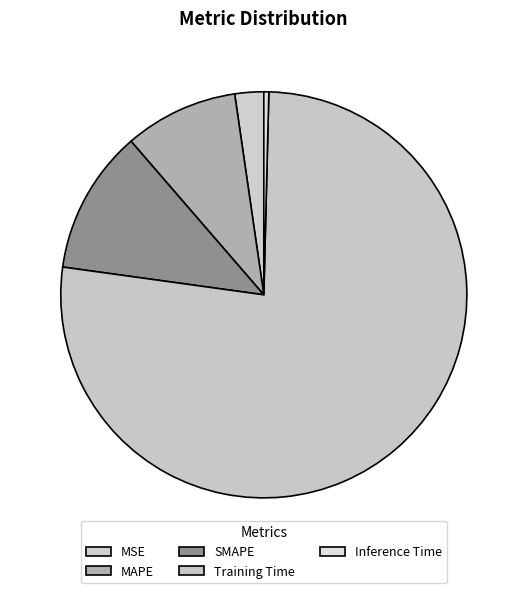

Which category accounts for the majority?

Training Time